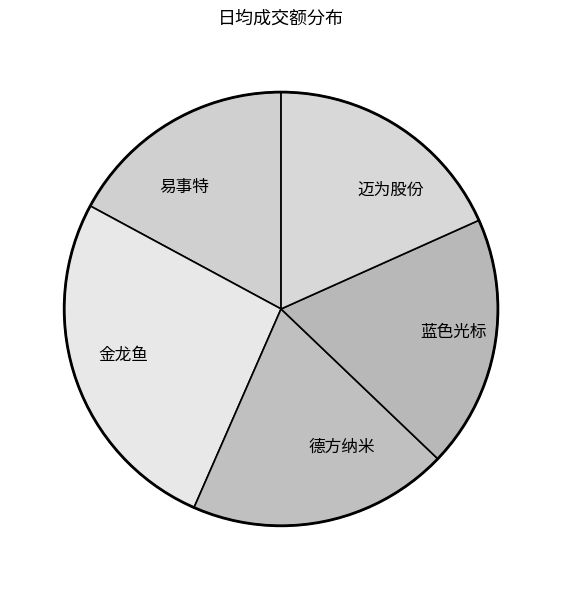

How many segments does this pie chart have?

5